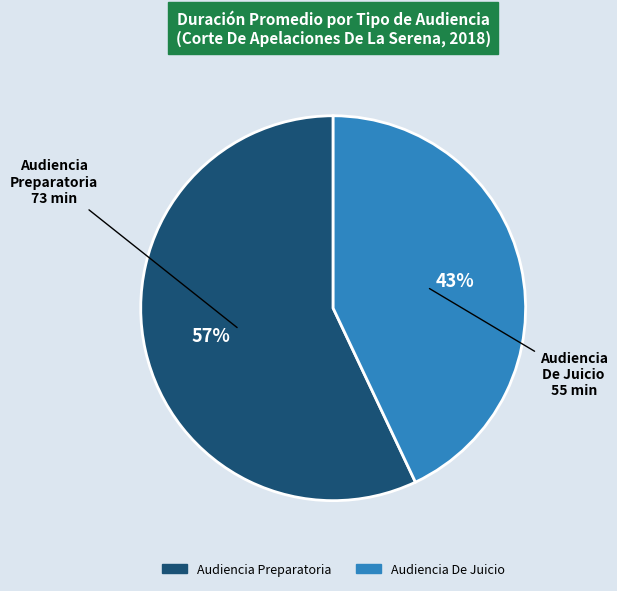

Is the sum of Audiencia Preparatoria and Audiencia De Juicio greater than half?

Yes